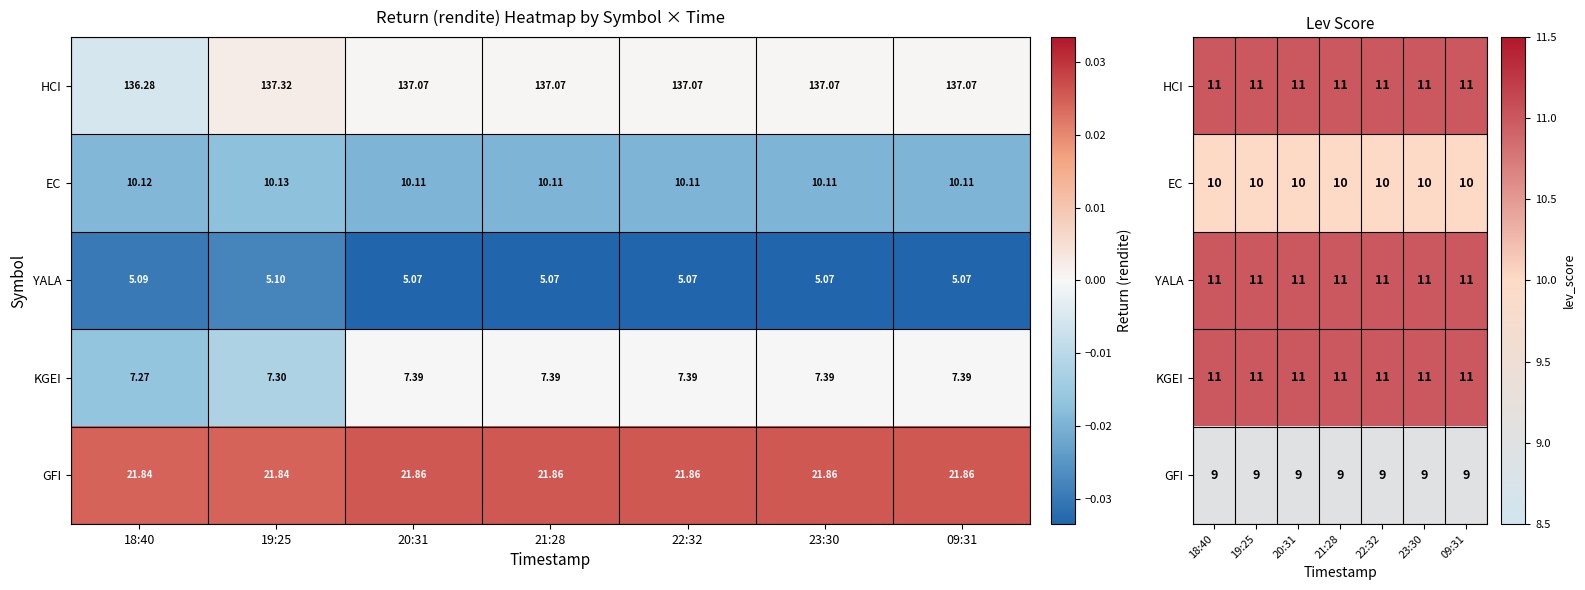

How many categories are shown in the chart?

7